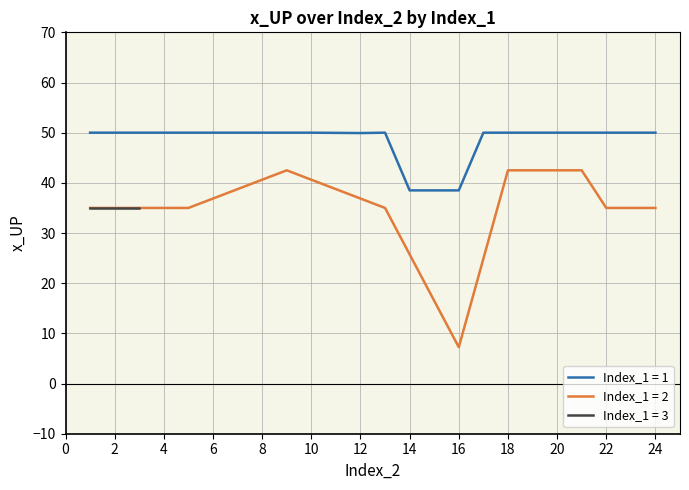

Is it true that Index_1 = 1 equals 86.1 at 24?

False